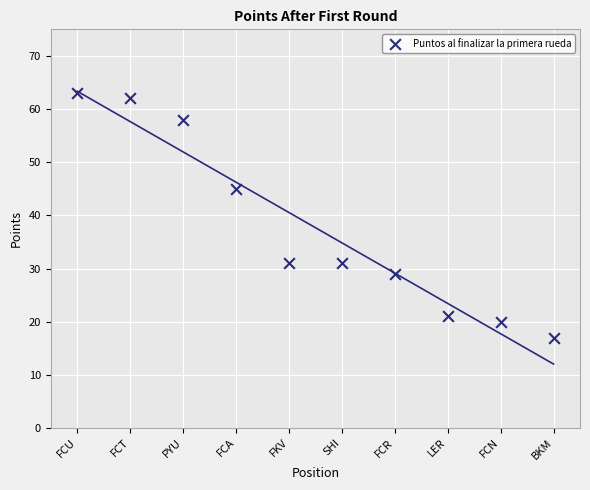

What Y value in the scatter plot is closest to 40?

45